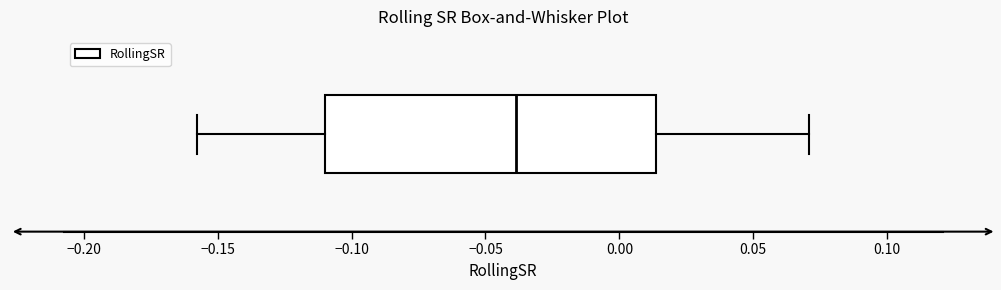

Where does the median line of the box sit on the x-axis? The values are not printed on the chart, so give them approximately, as read against the axis.

-0.040